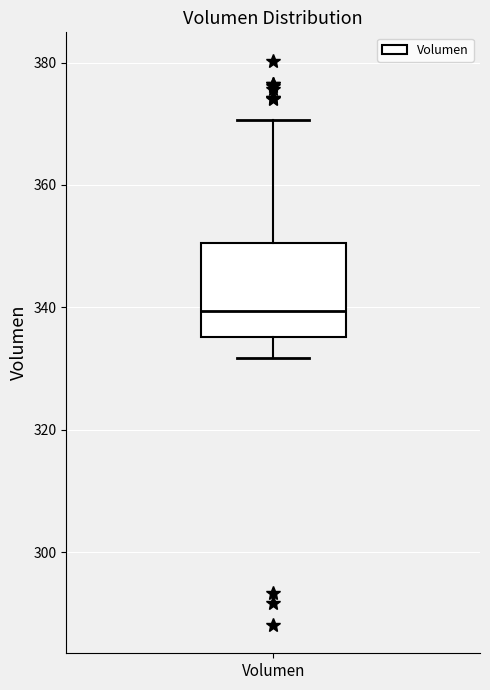

Transcribe this box plot: give where the median line is, the range the box spans, and where the two whiskers end, as read against the y-axis. The values are not printed on the chart, so give them approximately, as read against the axis.

median 340, box 336 to 350, whiskers 332 to 370